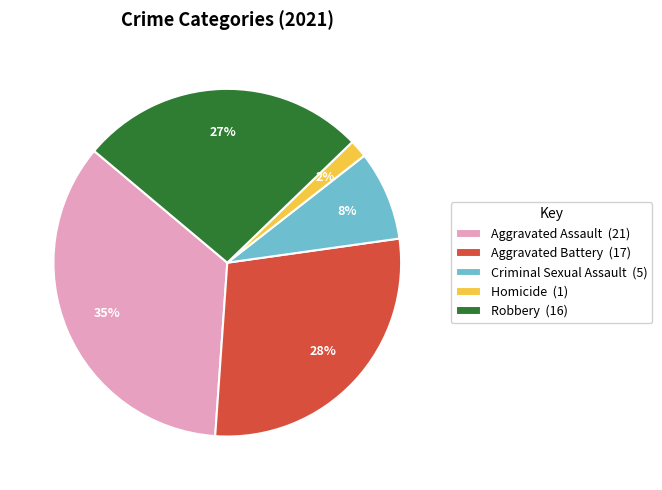

How many segments does this pie chart have?

5